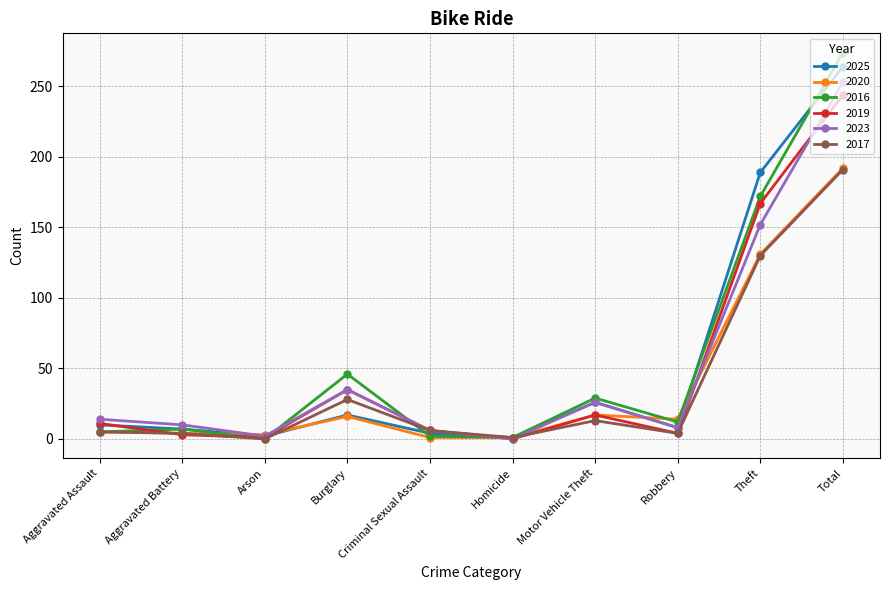

Count the number of data series in this chart.

6